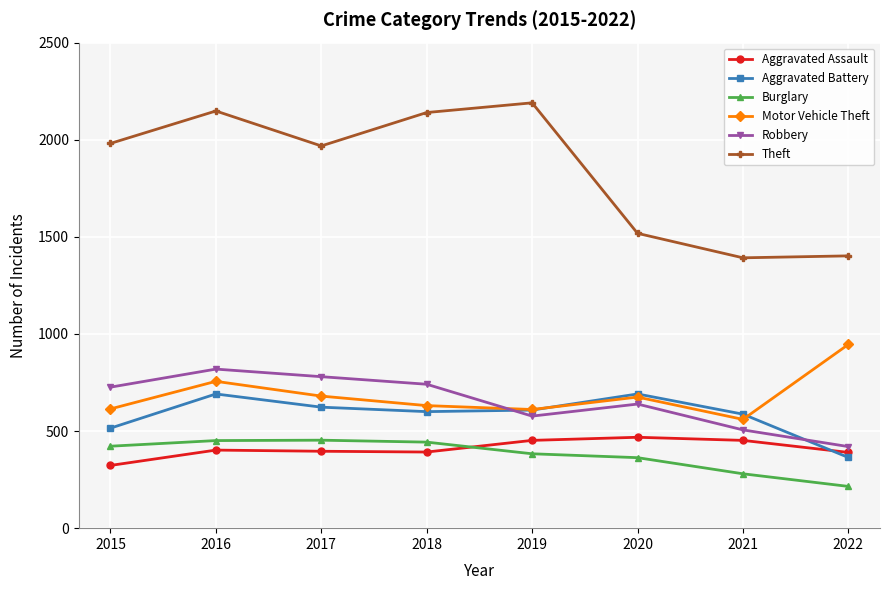

What is the greatest value displayed?

2190